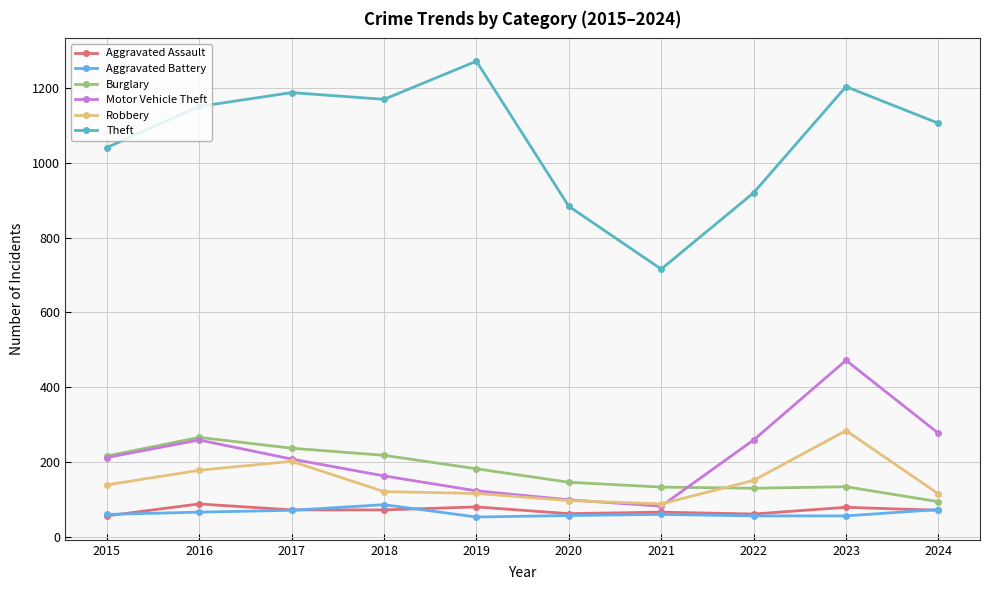

At which category is the sum across all series the highest?

2023